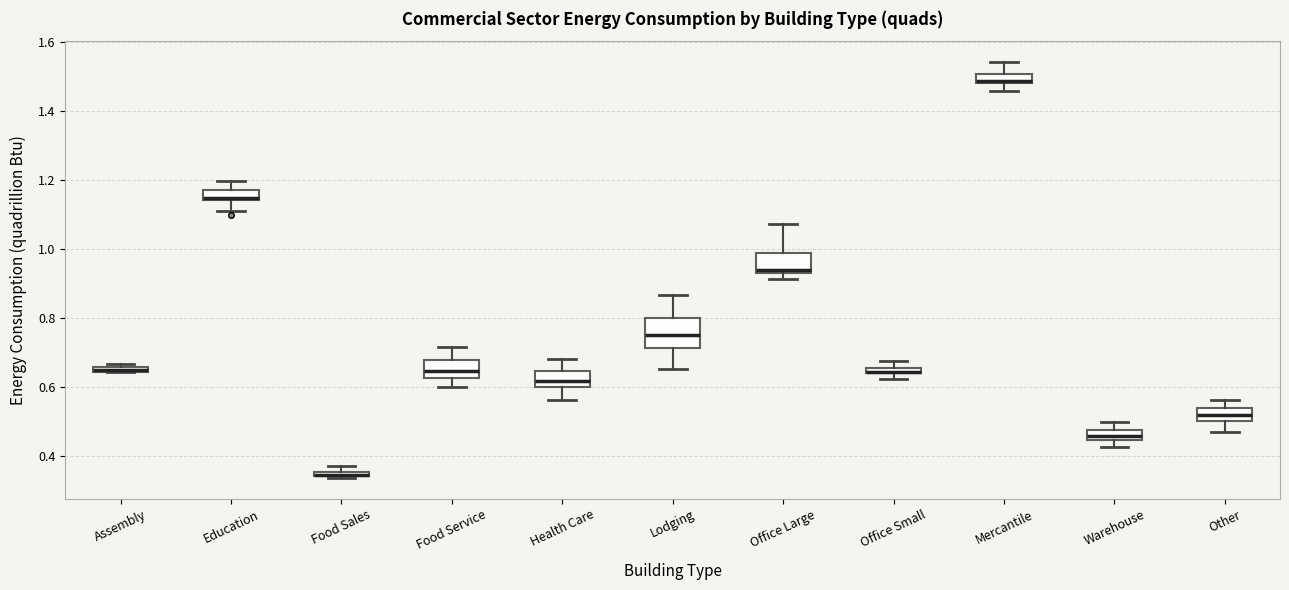

Where does the lower whisker of the box for Warehouse end on the y-axis? The values are not printed on the chart, so give them approximately, as read against the axis.

0.42